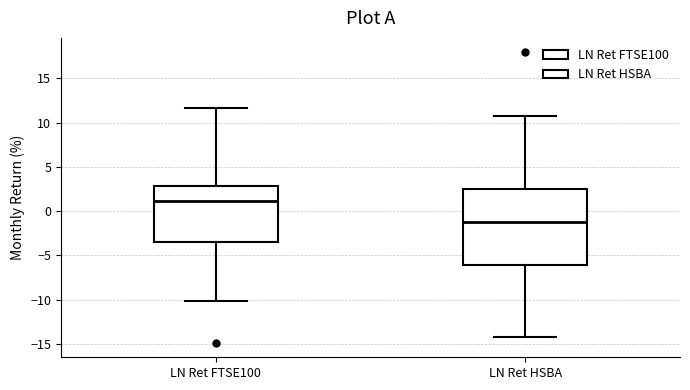

Which box has the lowest median line?

LN Ret HSBA